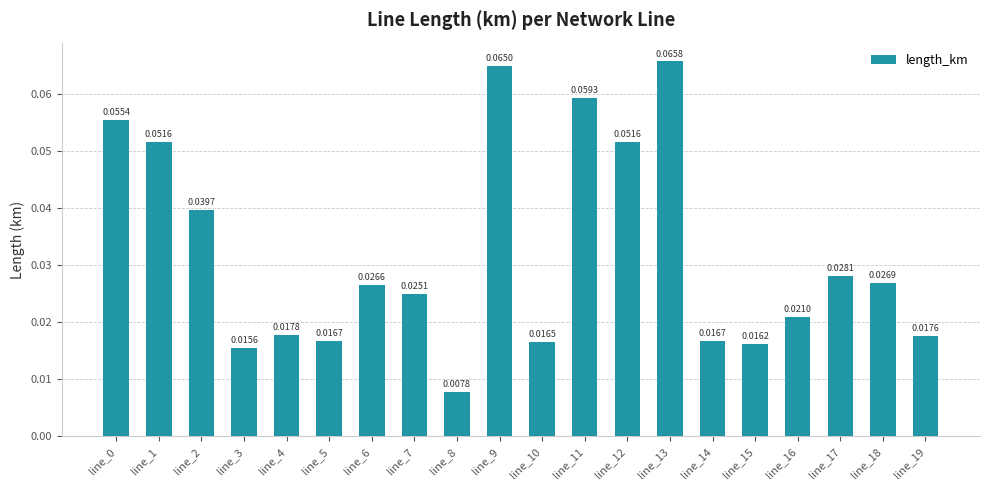

Between line_12 and line_15, which is larger?

line_12